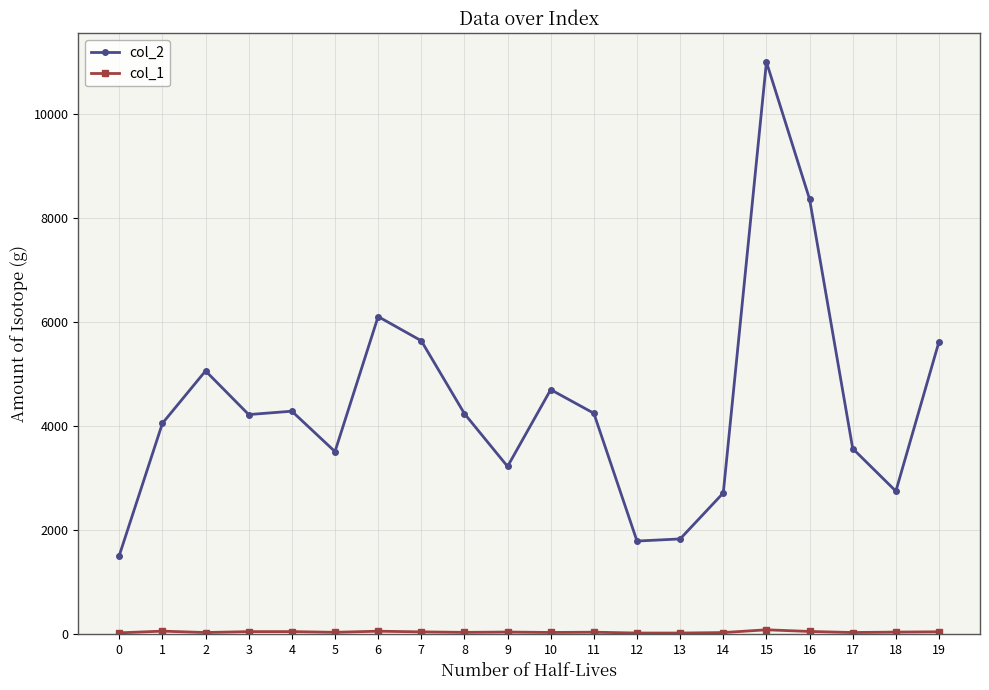

True or false: col_2 has more than 0 interior local peaks.

True